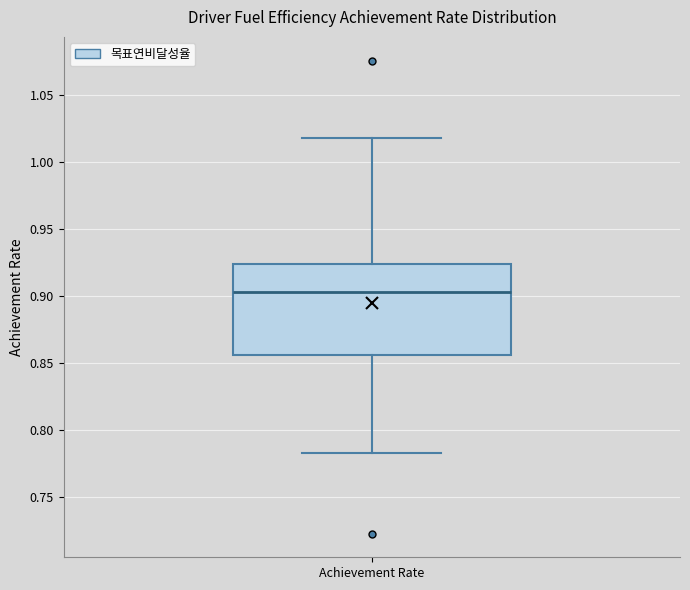

Where does the lower whisker of the box for Achievement Rate end on the y-axis? The values are not printed on the chart, so give them approximately, as read against the axis.

0.785